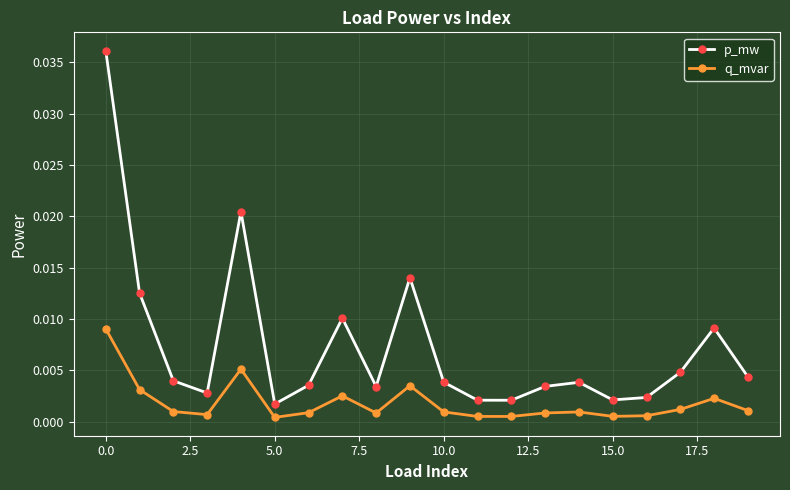

Which series has the largest range (max minus min)?

p_mw